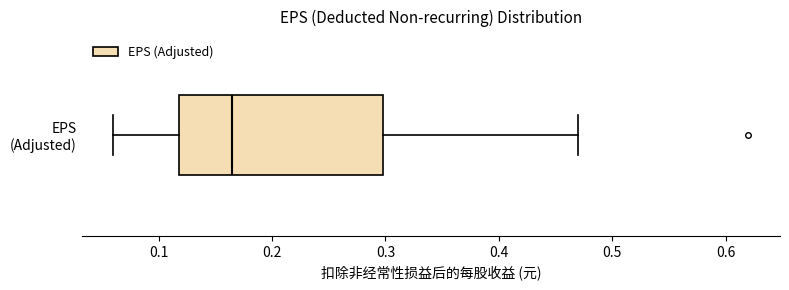

Read this box plot against the x-axis: the position of the median line, the range covered by the box, and the ends of both whiskers. The values are not printed on the chart, so give them approximately, as read against the axis.

median 0.17, box 0.12 to 0.30, whiskers 0.06 to 0.47